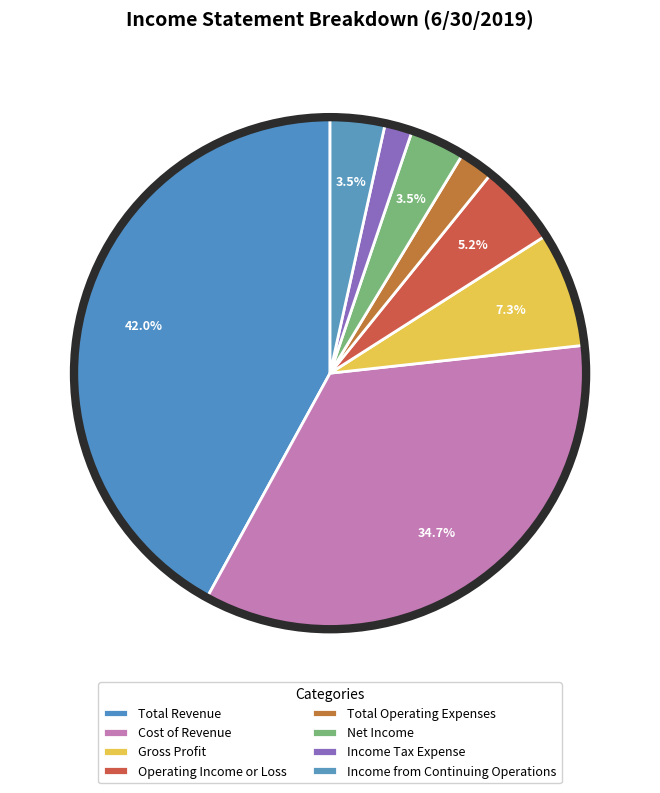

Is there a majority slice in this chart?

No